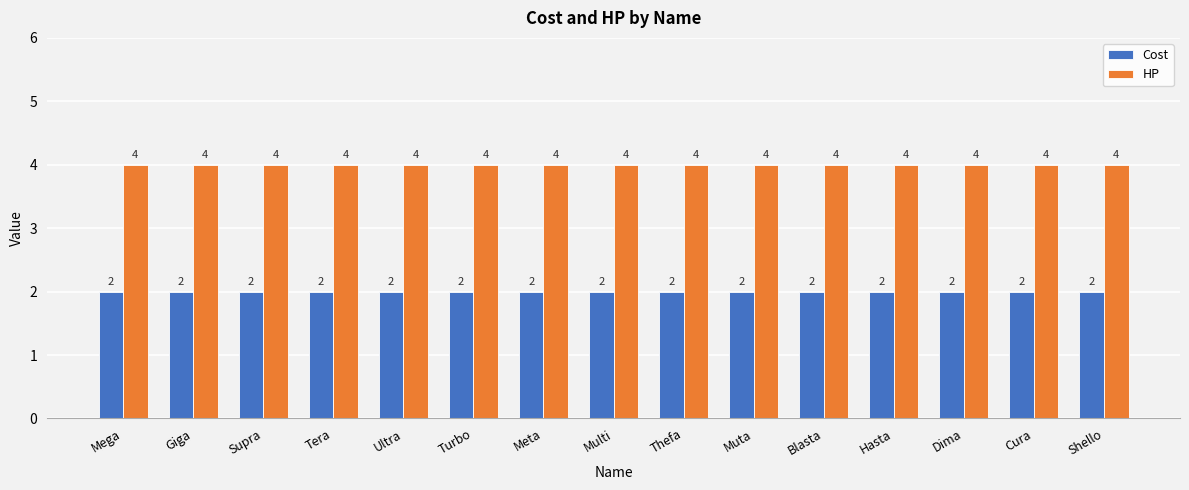

Reading left to right, transcribe all the data shown in this chart.

Cost: Mega=2	Giga=2	Supra=2	Tera=2	Ultra=2	Turbo=2	Meta=2	Multi=2	Thefa=2	Muta=2	Blasta=2	Hasta=2	Dima=2	Cura=2	Shello=2
HP: Mega=4	Giga=4	Supra=4	Tera=4	Ultra=4	Turbo=4	Meta=4	Multi=4	Thefa=4	Muta=4	Blasta=4	Hasta=4	Dima=4	Cura=4	Shello=4